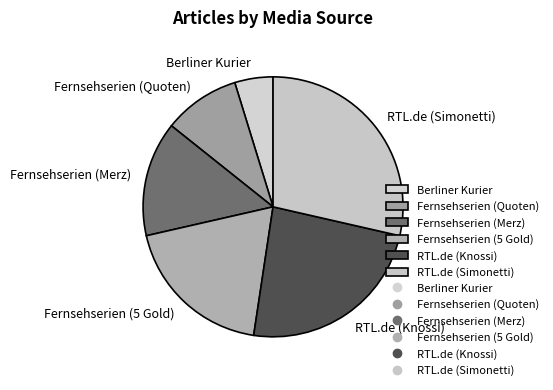

The Berliner Kurier slice represents 18% of the pie. True or false?

False